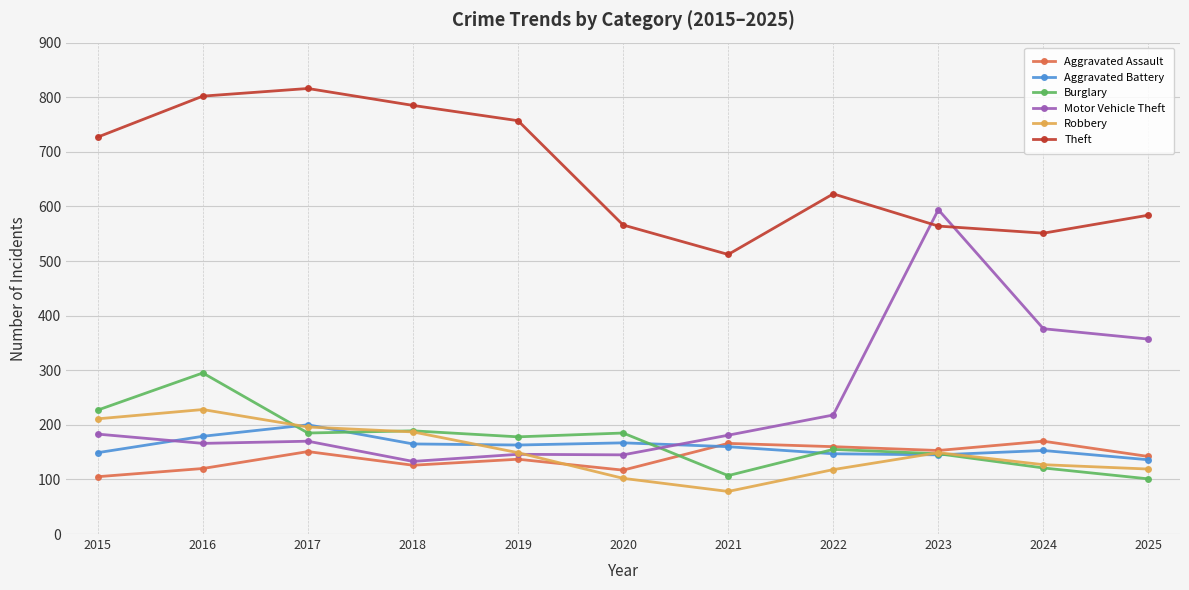

Read the Robbery value at 2015, to the nearest 5.

210